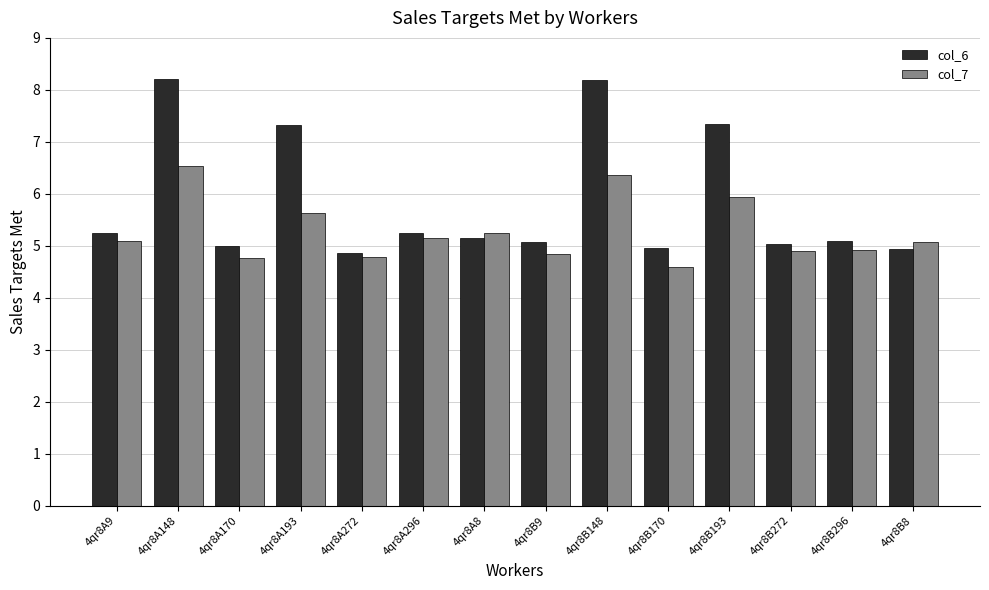

What is the spread (max minus min) of values at 4qr8B8?

0.1